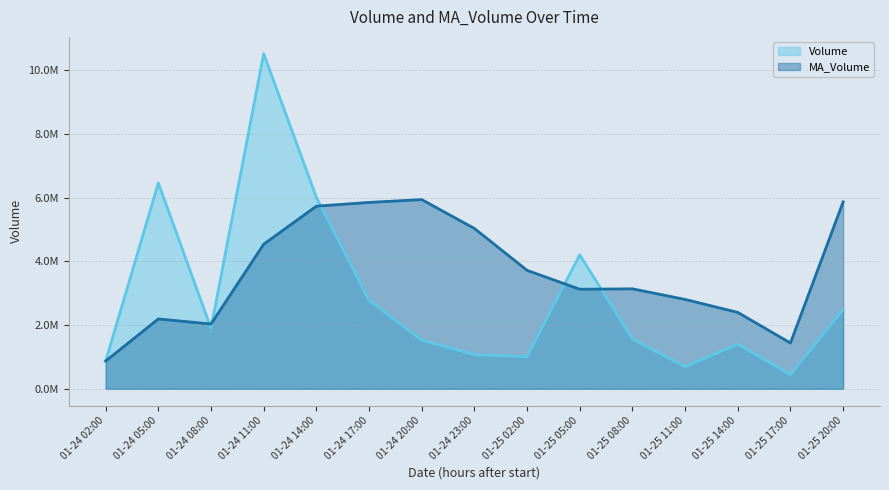

Where is MA_Volume (line) nearest to the value 3404473?

01-25 08:00